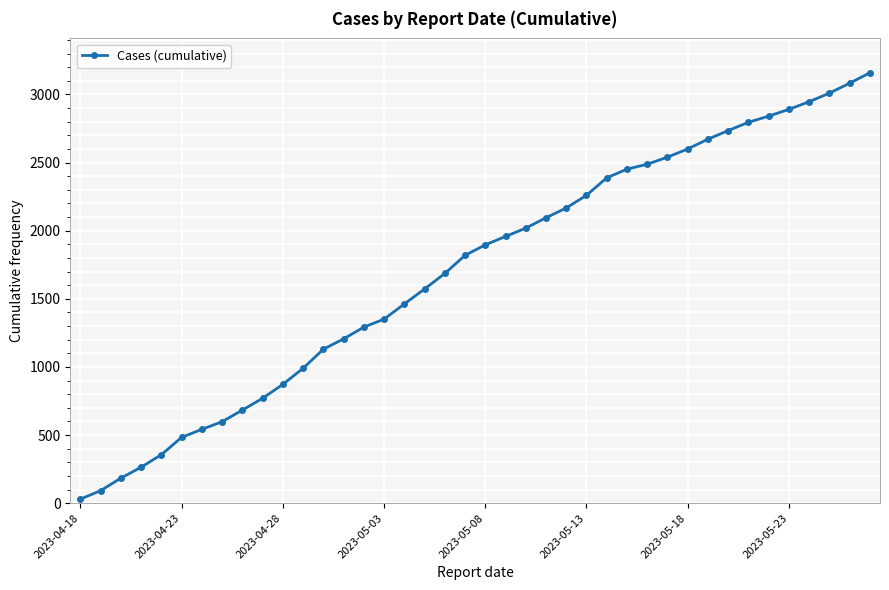

What is the average value?

1709